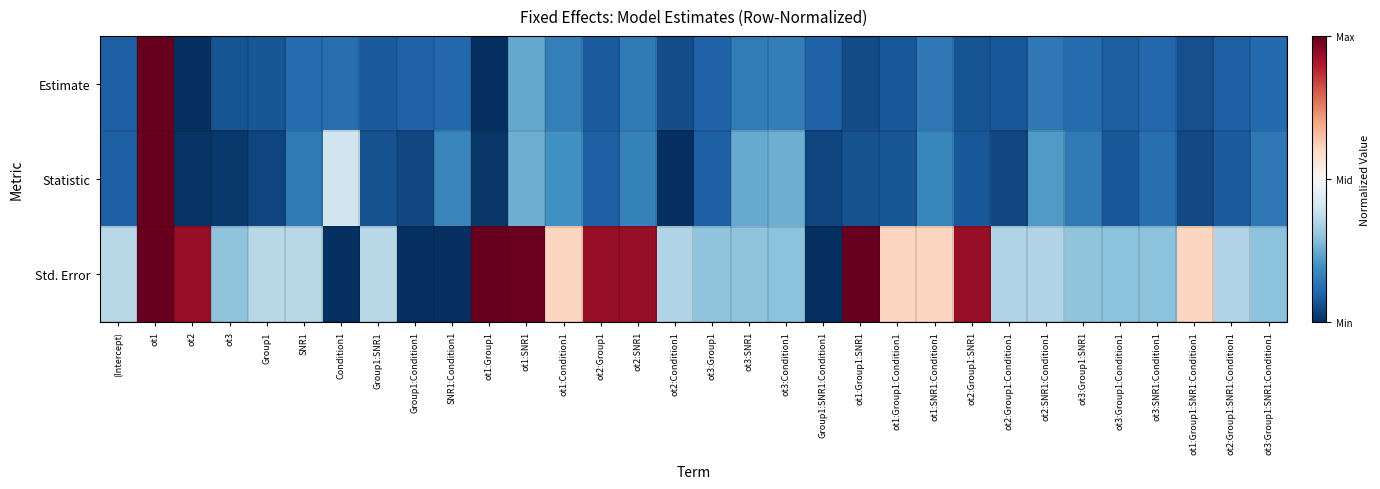

At which category is the sum across all series the highest?

ot1